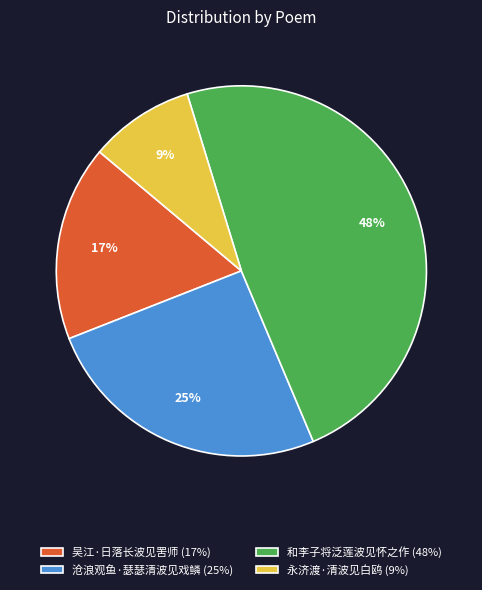

To the nearest percent, what percentage of the pie is 和李子将泛莲波见怀之作?

48%